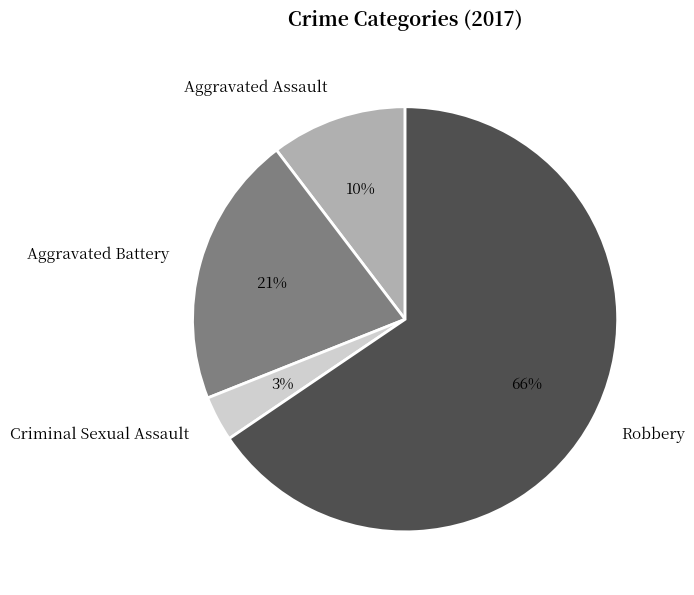

What percentage is the Aggravated Battery slice, to the nearest percent?

21%